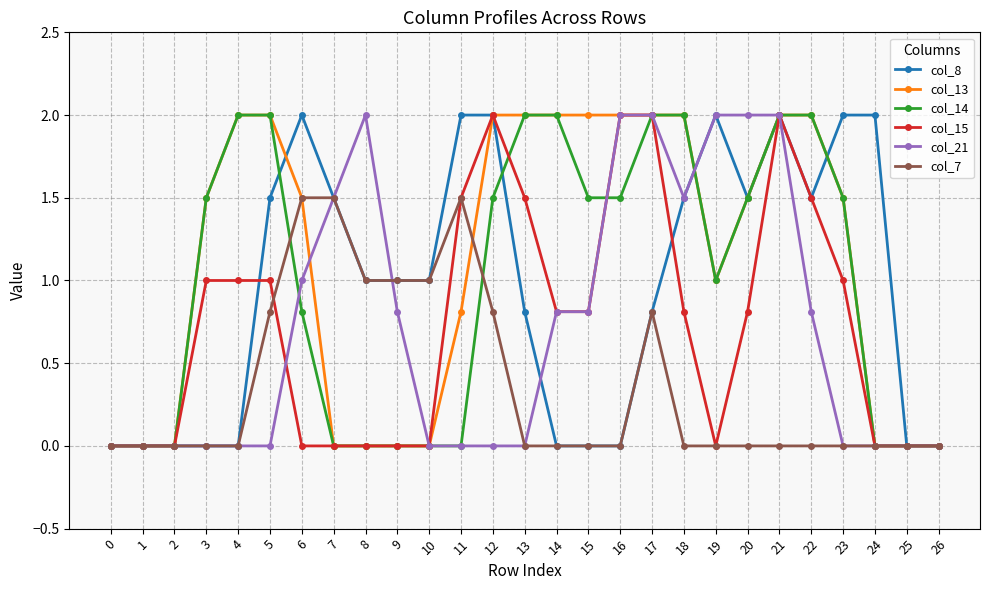

What is the value of the col_13 point at the 6th from the left?

2.0